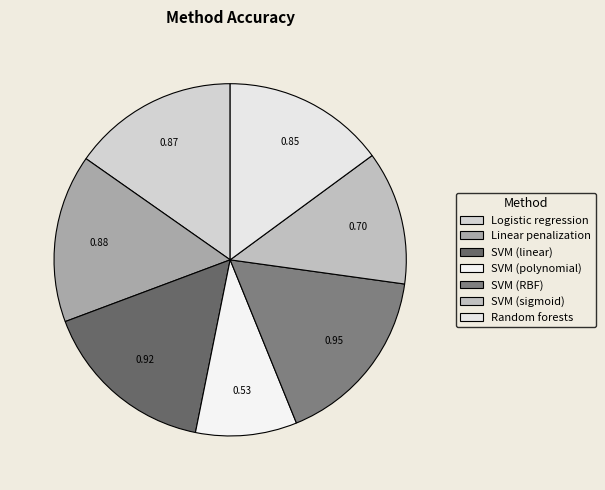

Which slice is the smallest?

SVM (polynomial)